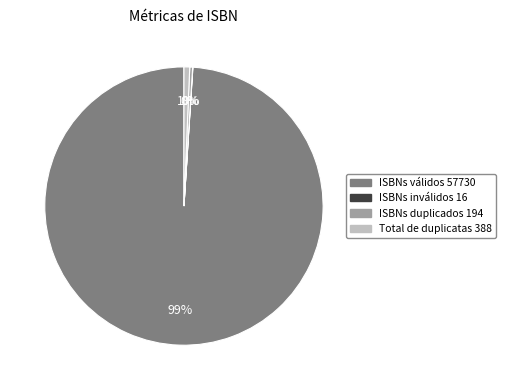

What is the largest slice in the pie chart?

ISBNs válidos